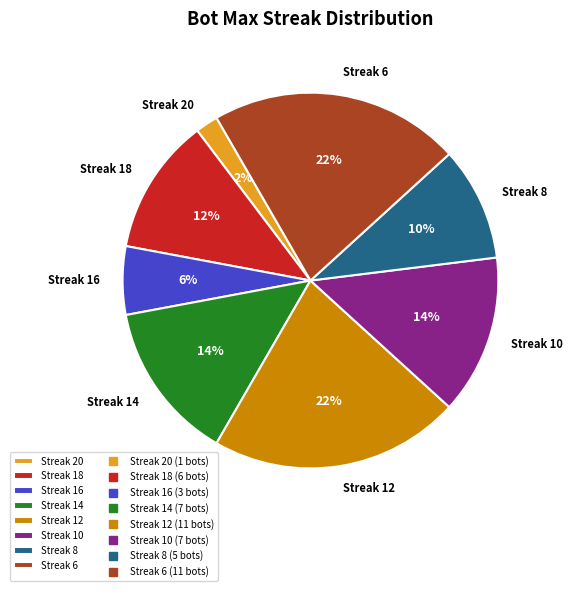

What is the ratio of the value at Streak 16 to the value at Streak 10?

0.4